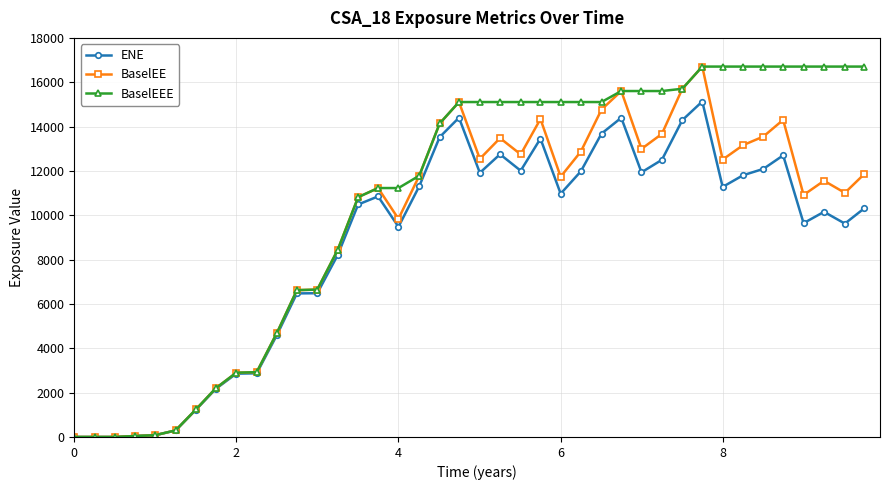

Which series has the largest total across all categories?

BaselEEE